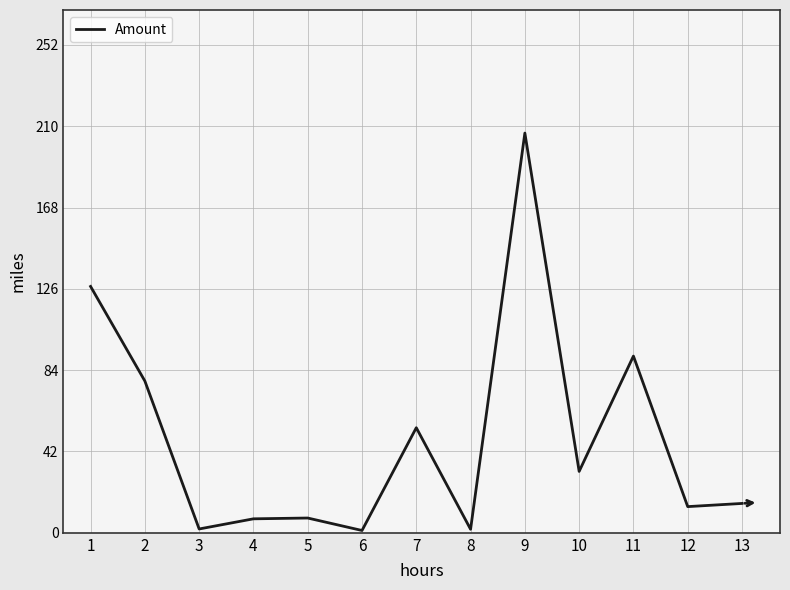

Reading right to left, what are all the values shown in this chart?

13=15164.4	12=13524.9	11=91269.5	10=31707.7	9=206443.6	8=1825.4	7=54268.6	6=1198.9	5=7633.4	4=7222.0	3=1980.0	2=78374.8	1=127234.8